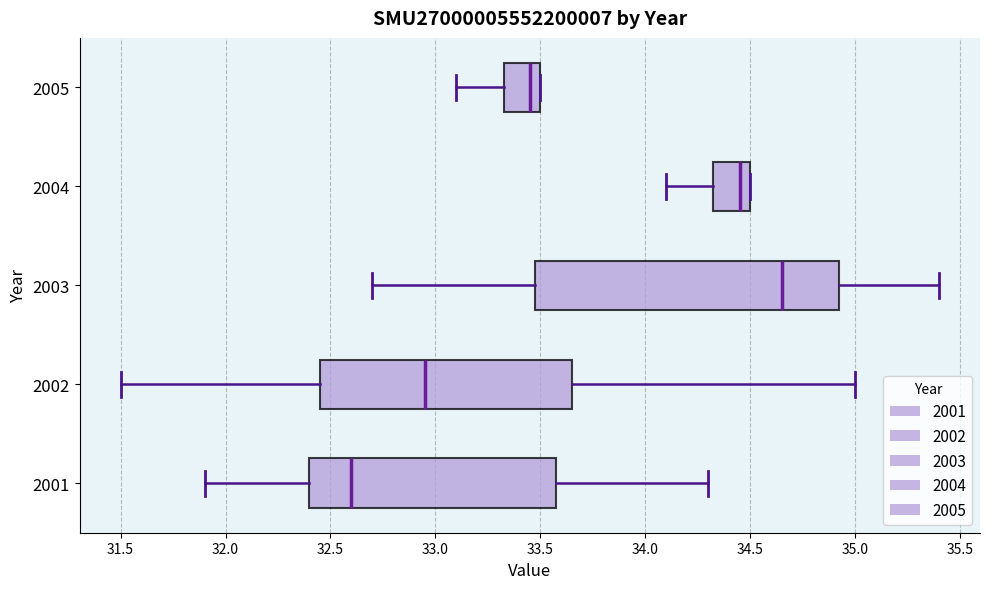

Which box's median line is the furthest to the left?

2001